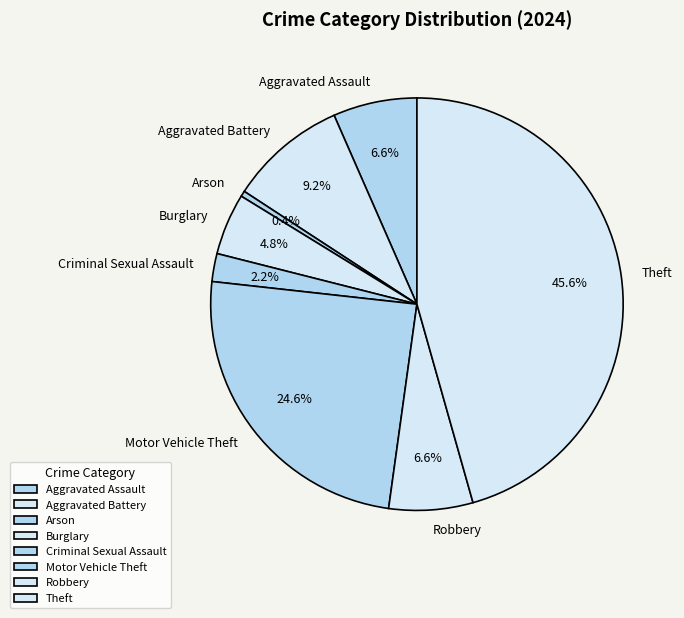

How many slices are in this pie chart?

8